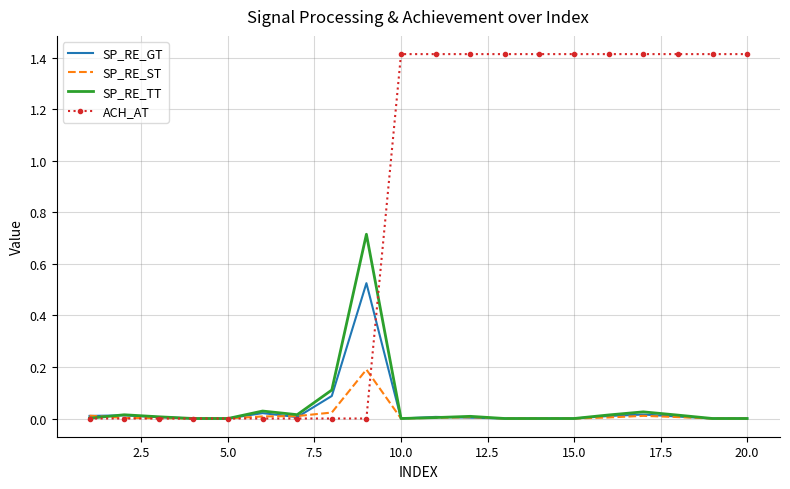

Which series has the widest spread of values?

ACH_AT